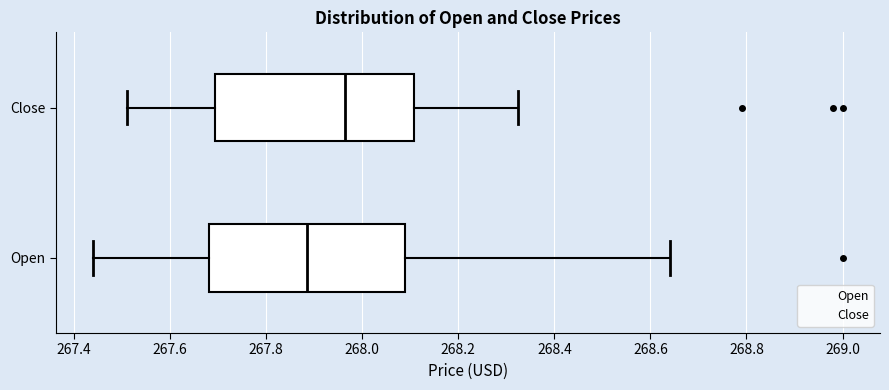

Which box's median line is the furthest to the left?

Open